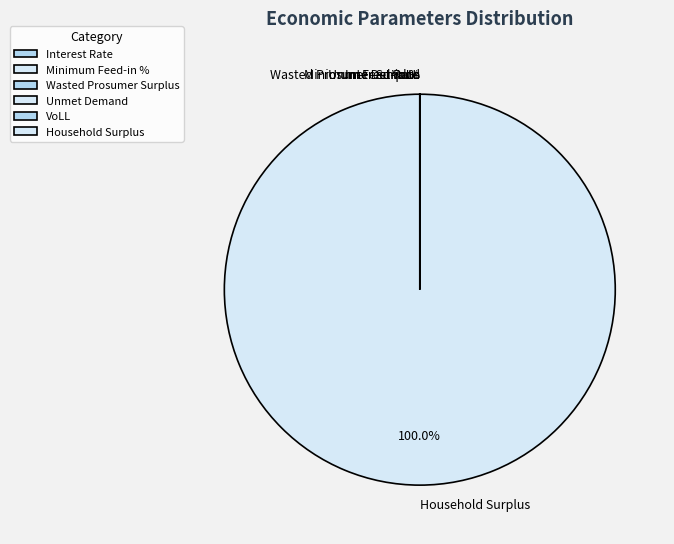

Which category accounts for the majority?

Household Surplus